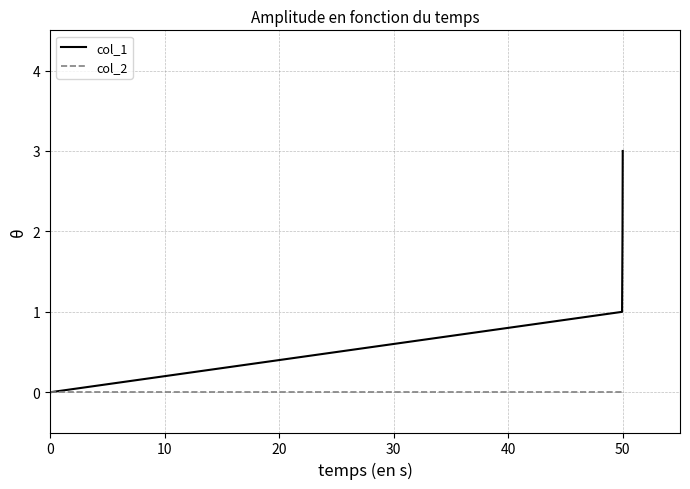

True or false: col_1 has more than 1 interior local peaks.

False